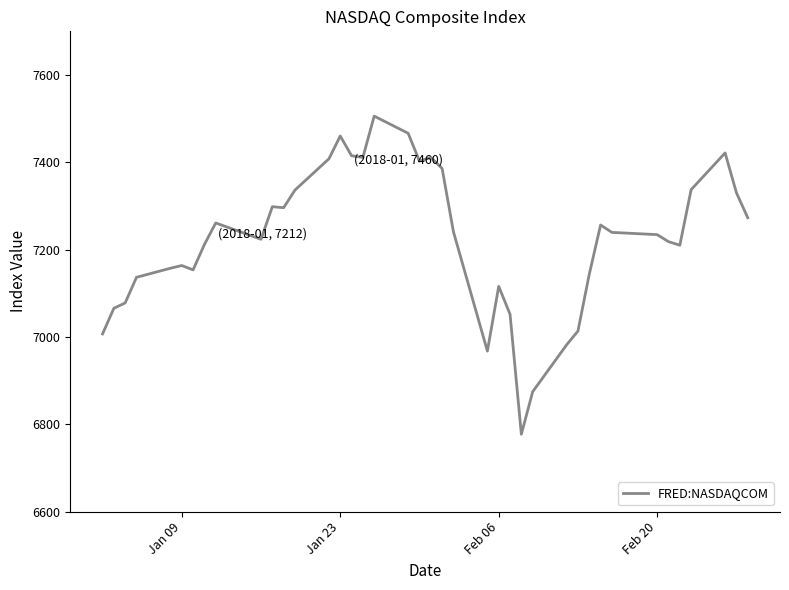

What is the greatest value displayed?

7505.8